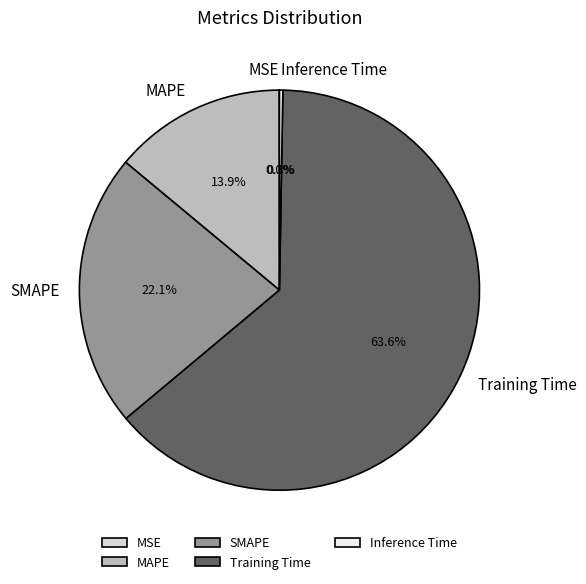

Which slice represents more than half of the pie?

Training Time